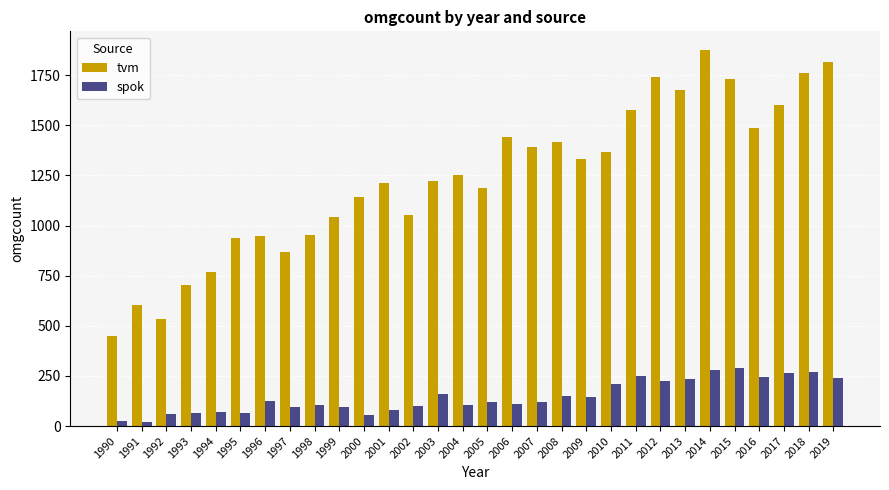

Which series has the largest range (max minus min)?

tvm